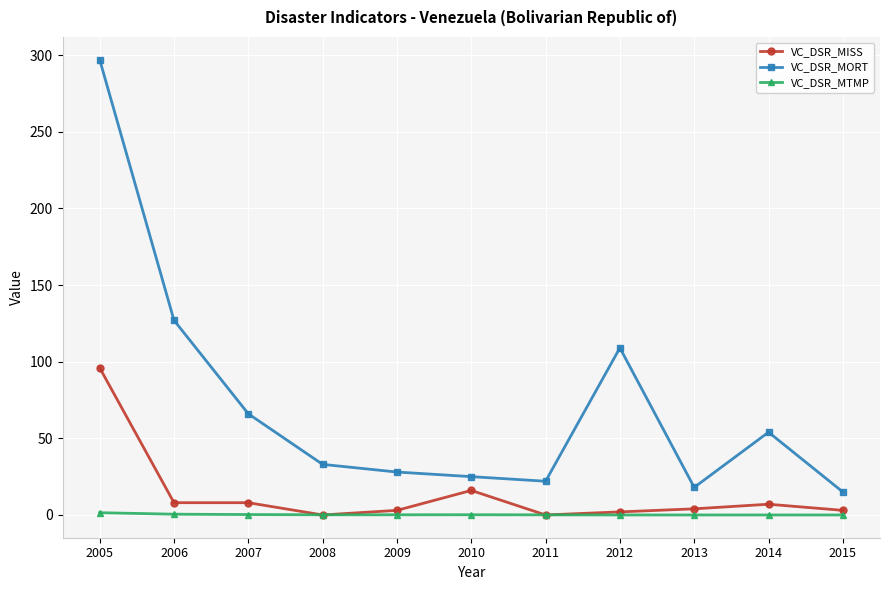

What is the difference between the maximum and minimum values in the VC_DSR_MTMP series?

1.5